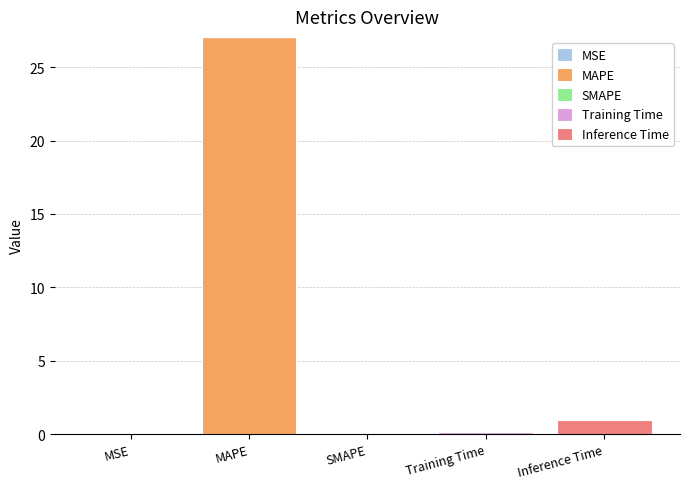

At which category is the sum across all series the highest?

MAPE